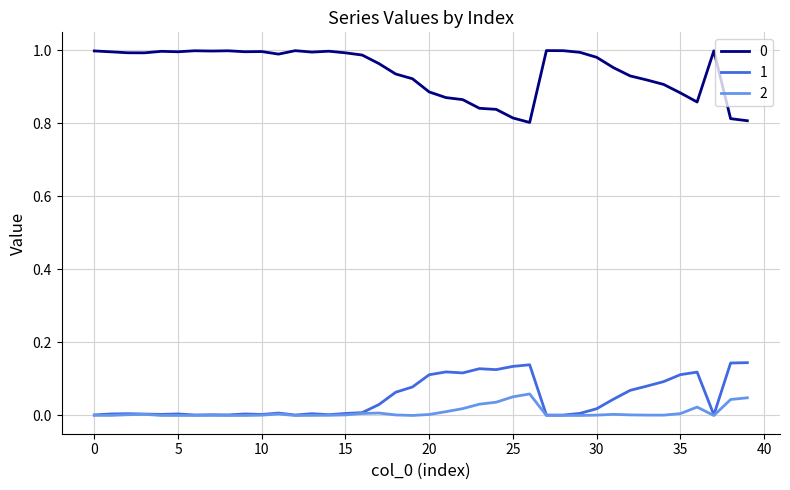

True or false: 0 and 1 cross at least once.

False